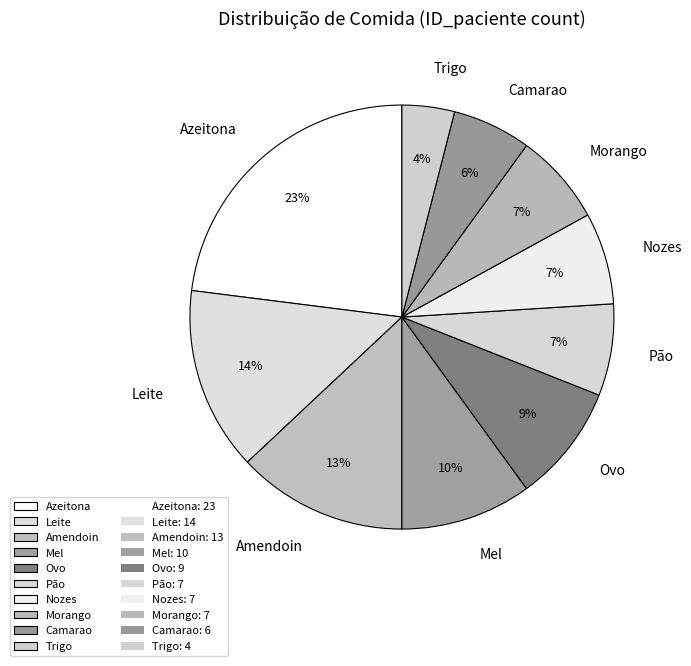

Approximately how many times larger is the value at Pão compared to Nozes?

1.0